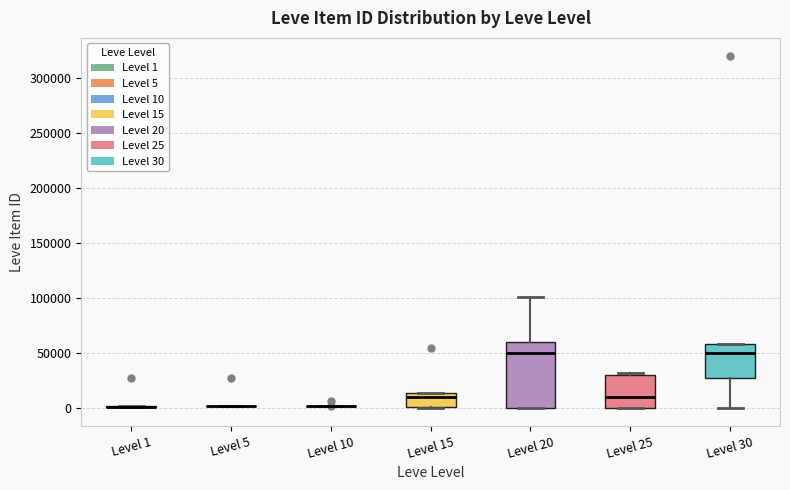

Which box is the tallest, from its lower edge to its upper edge?

Level 20